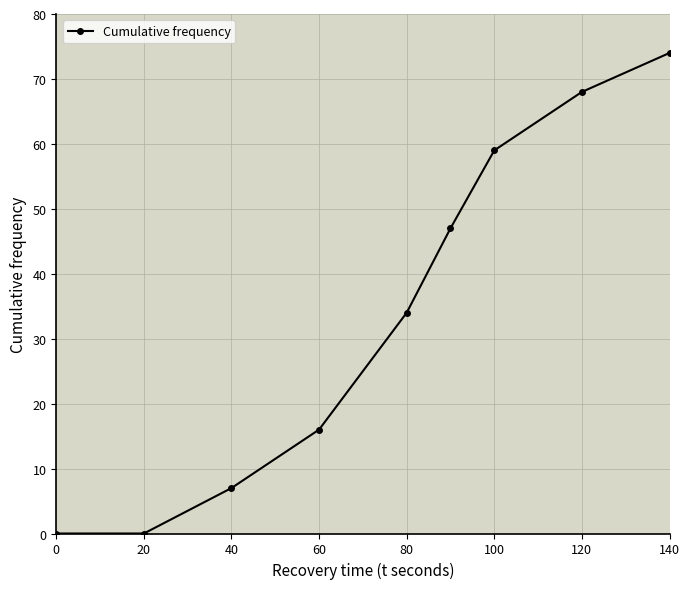

Reading left to right, list all the values displayed in this chart.

0	0	7	16	34	47	59	68	74